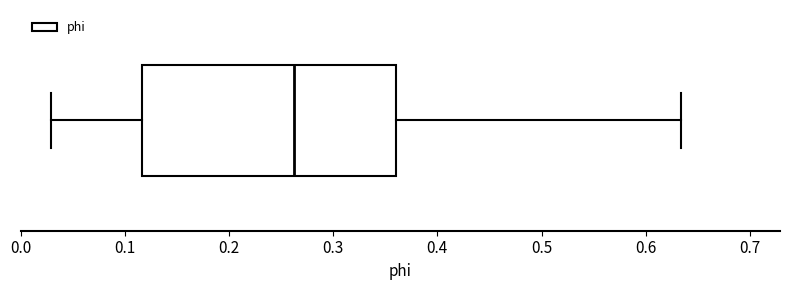

Where does the median line of the box sit on the x-axis? The values are not printed on the chart, so give them approximately, as read against the axis.

0.26